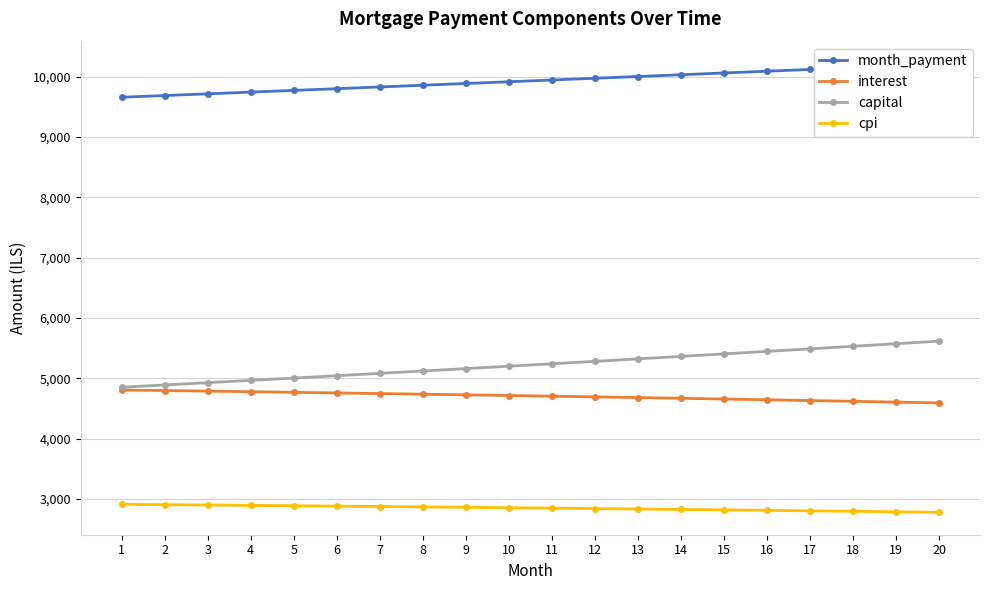

How many lines are shown in the chart?

4